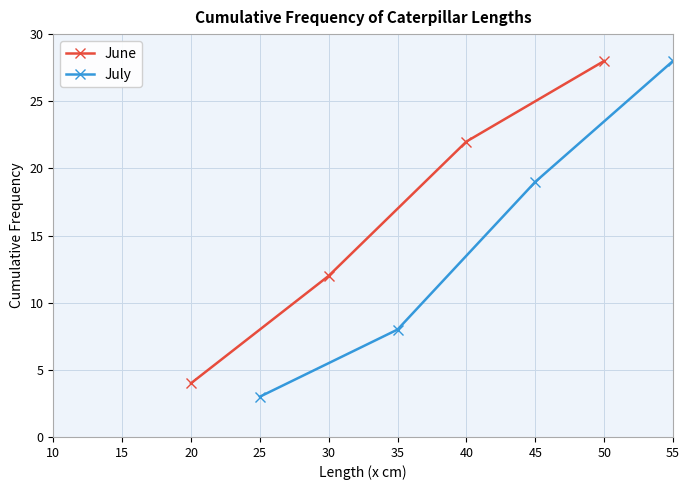

Count the July values in the range 8 to 28.

3